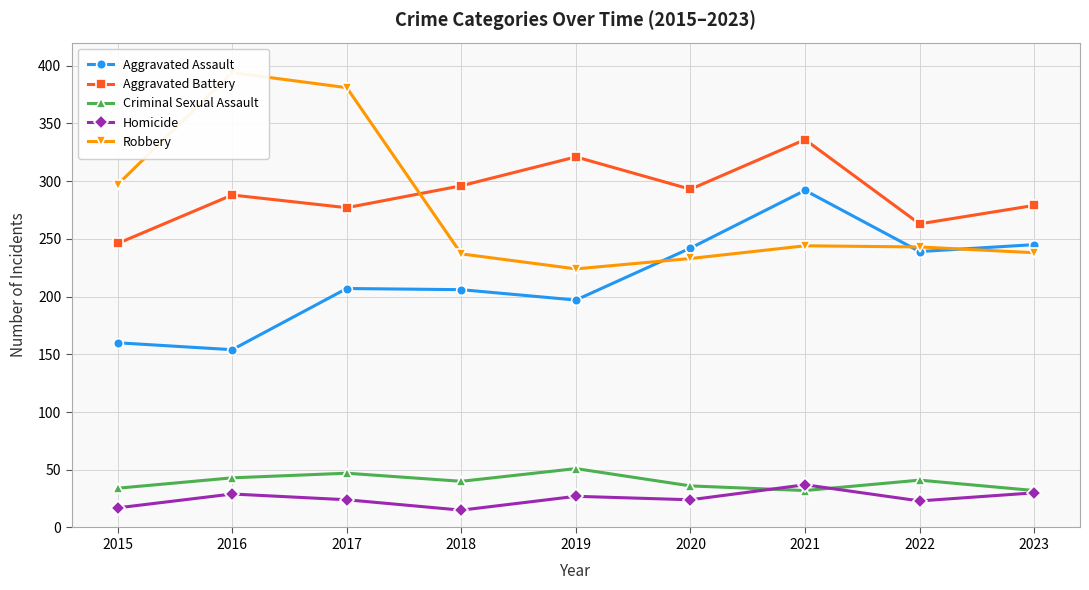

At which label does Homicide reach its minimum?

2018